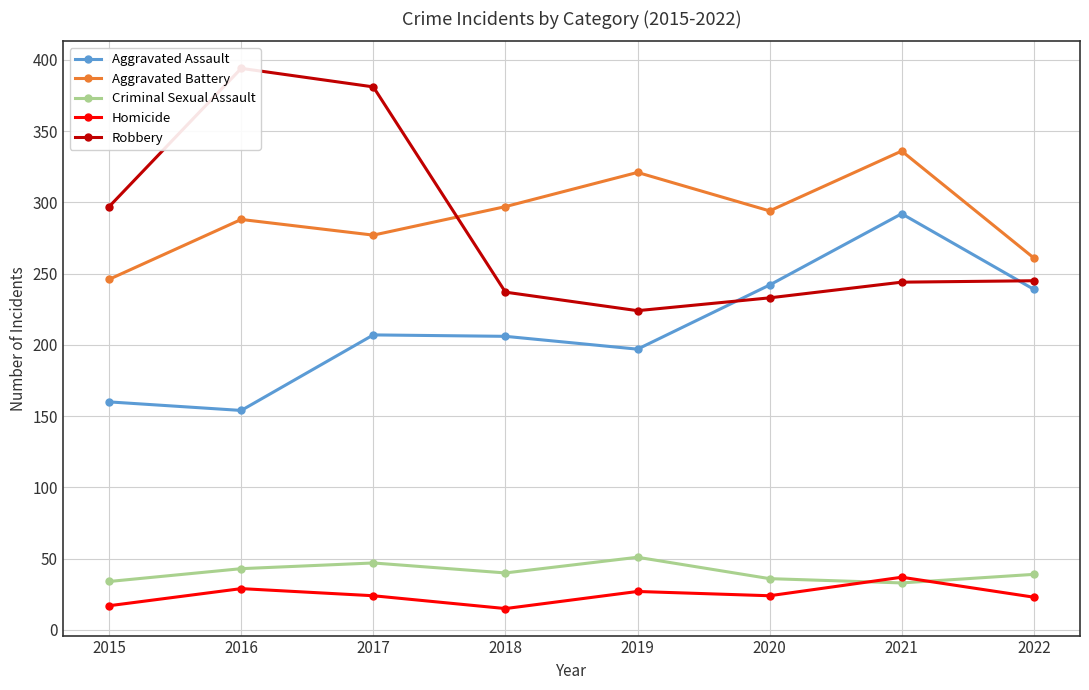

The Robbery series shows 233 at 2020. True or false?

True